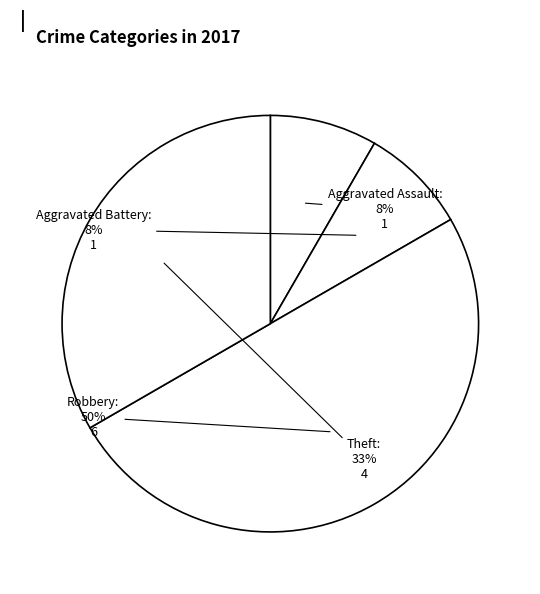

To the nearest percent, what is the difference between the Robbery and Aggravated Battery slice percentages?

42%